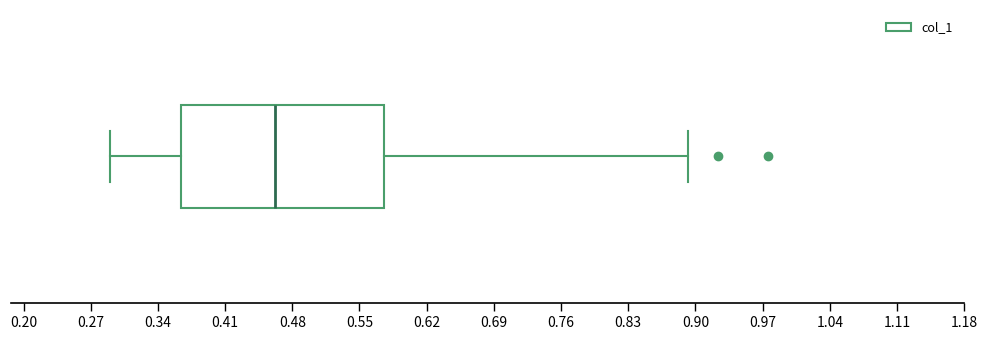

Where is the left edge of the box on the x-axis? The values are not printed on the chart, so give them approximately, as read against the axis.

0.36